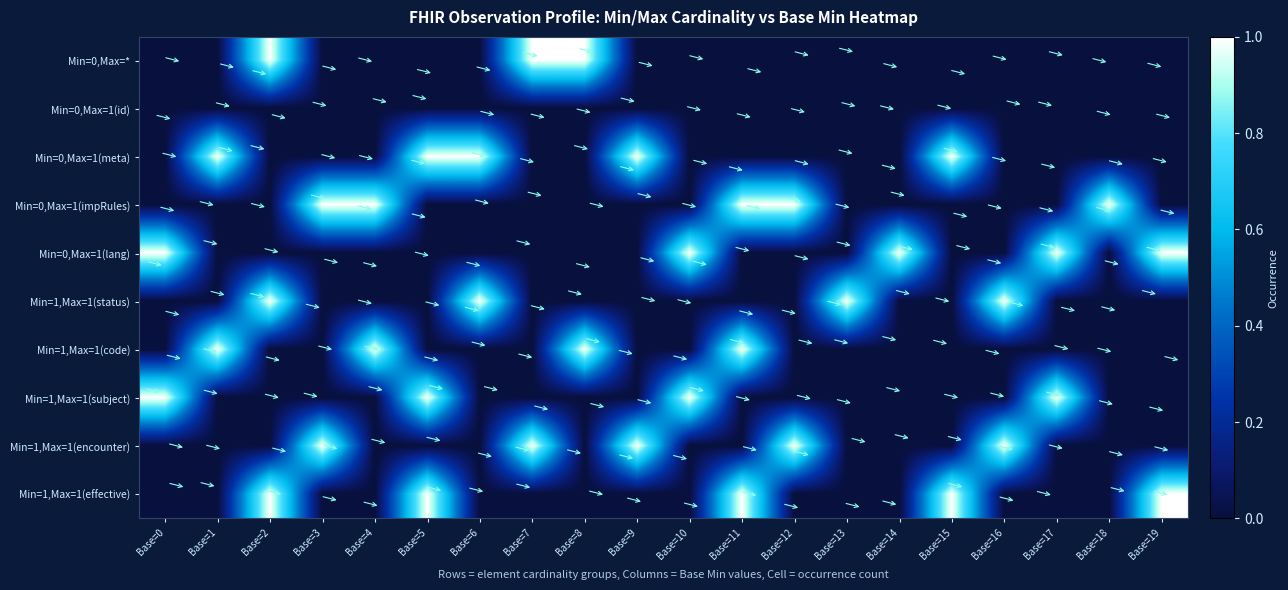

Rank the series by their maximum value, from highest to lowest.

Min=0,Max=*, Min=0,Max=1(meta), Min=0,Max=1(impRules), Min=0,Max=1(lang), Min=1,Max=1(status), Min=1,Max=1(code), Min=1,Max=1(subject), Min=1,Max=1(encounter), Min=1,Max=1(effective), Min=0,Max=1(id)